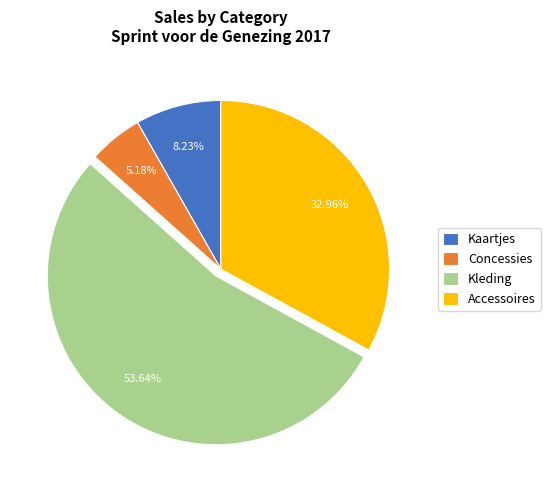

Which category has the smallest portion of the pie?

Concessies